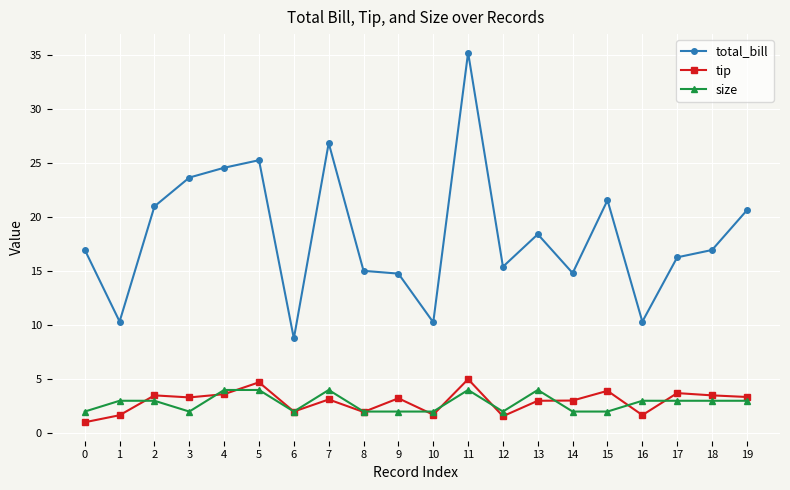

What is the sum of the tip values at 17 and 15?

7.6